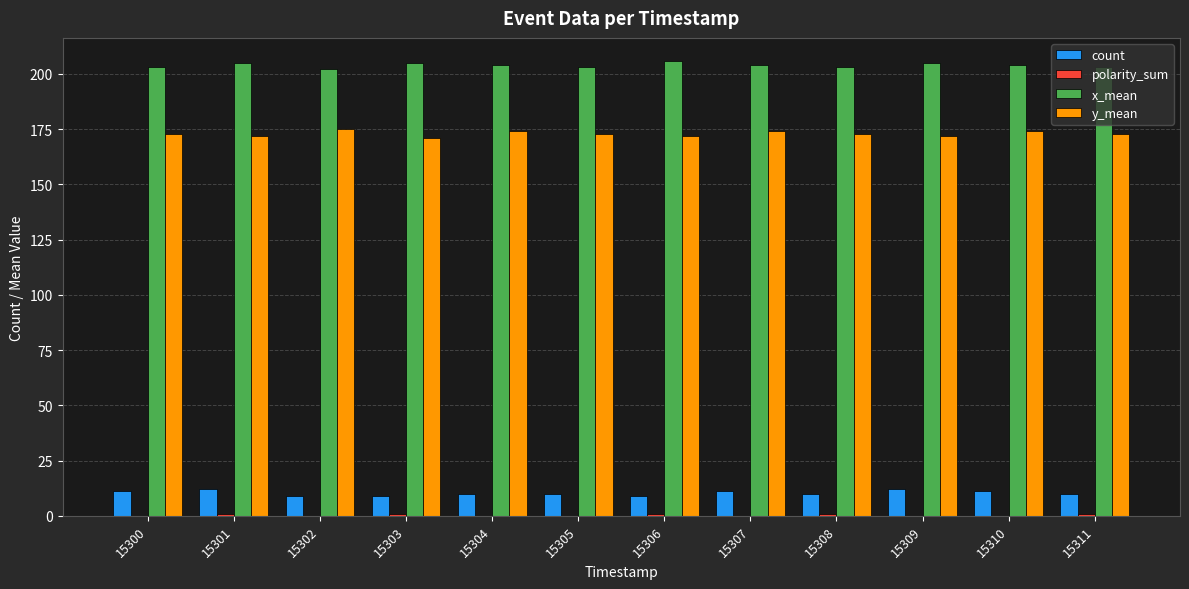

Which series has the largest total across all categories?

x_mean